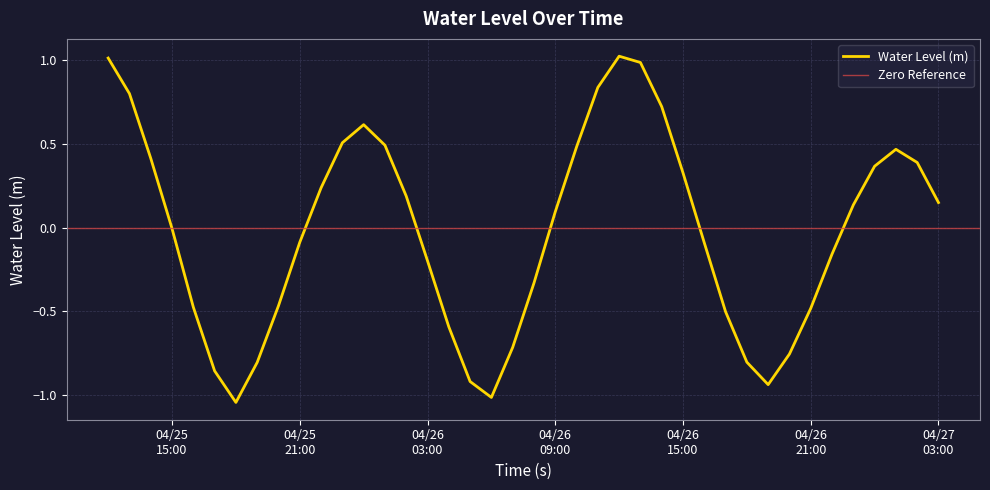

Is this an area chart (filled region under the line)?

No